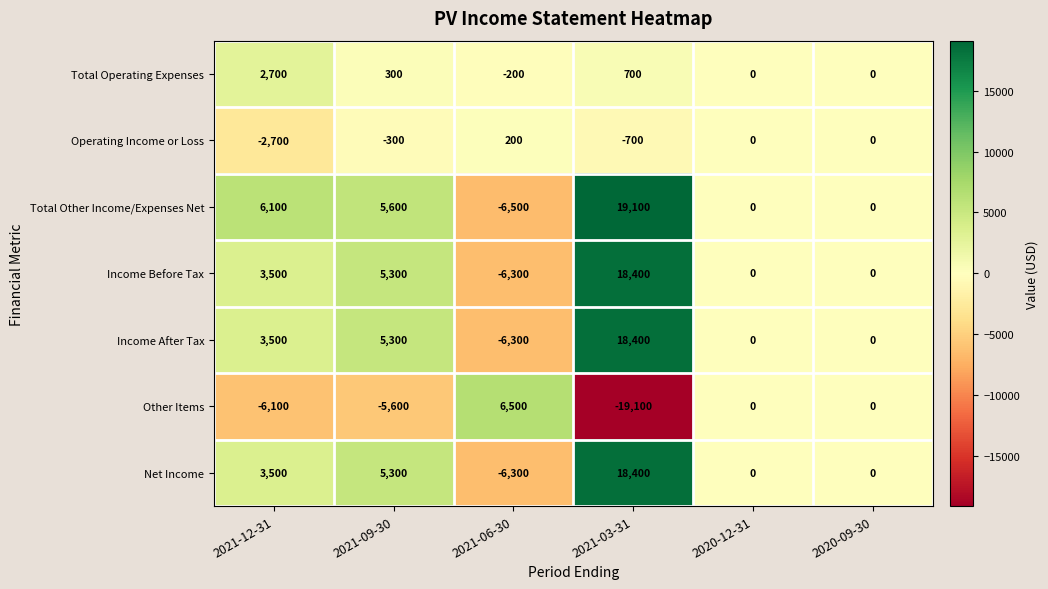

True or false: Operating Income or Loss has a value of -4633 at 2021-12-31.

False